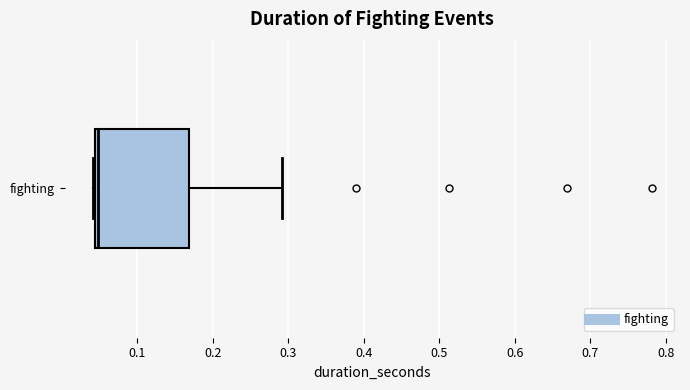

Where is the right edge of the box for fighting on the x-axis? The values are not printed on the chart, so give them approximately, as read against the axis.

0.17